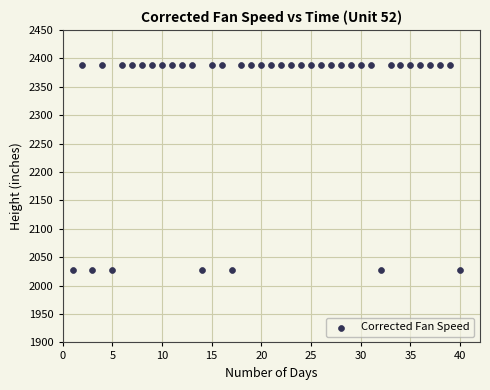

What is the range of Y values (max minus min)?

360.0